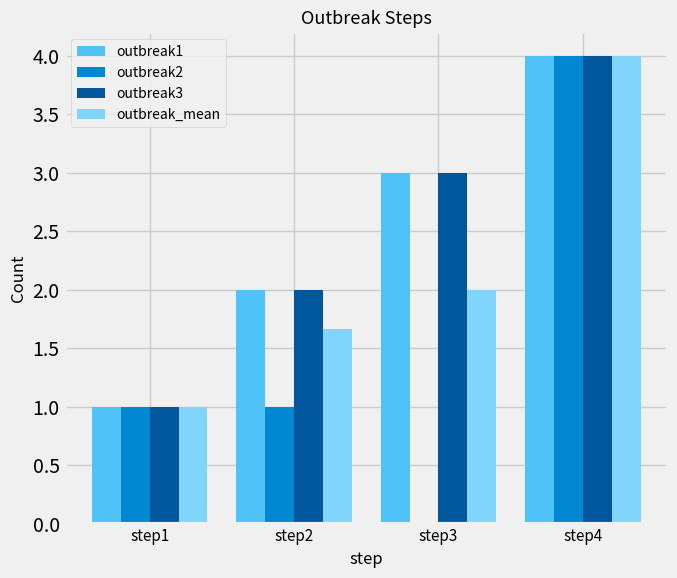

The outbreak_mean series shows 2.3 at step2. True or false?

False